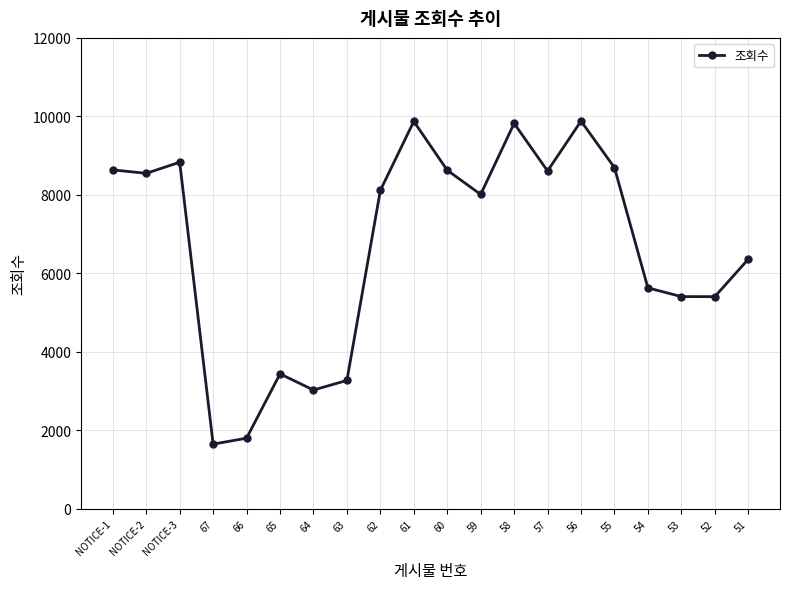

Is this an area chart (filled region under the line)?

No